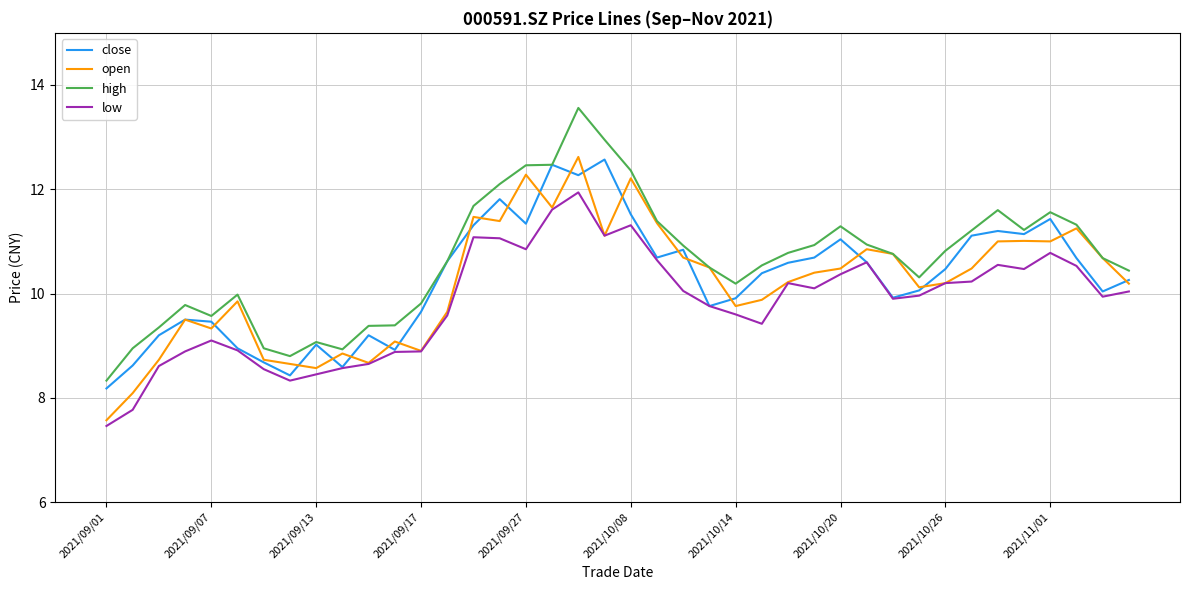

Which series has the largest range (max minus min)?

high